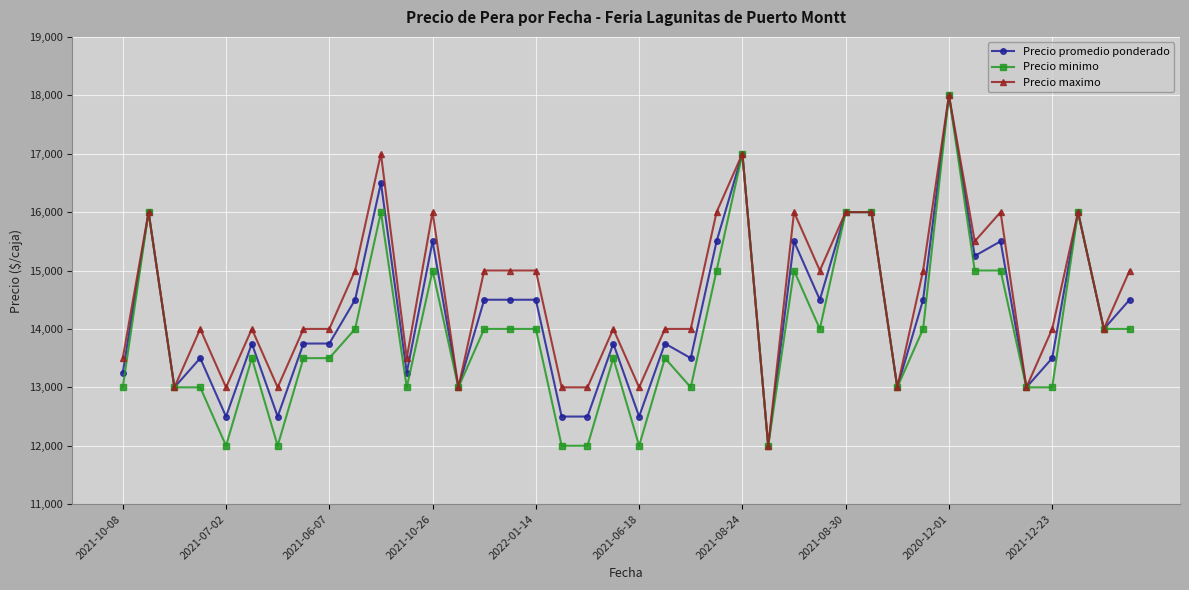

At how many categories does at least one series exceed 12879?

39